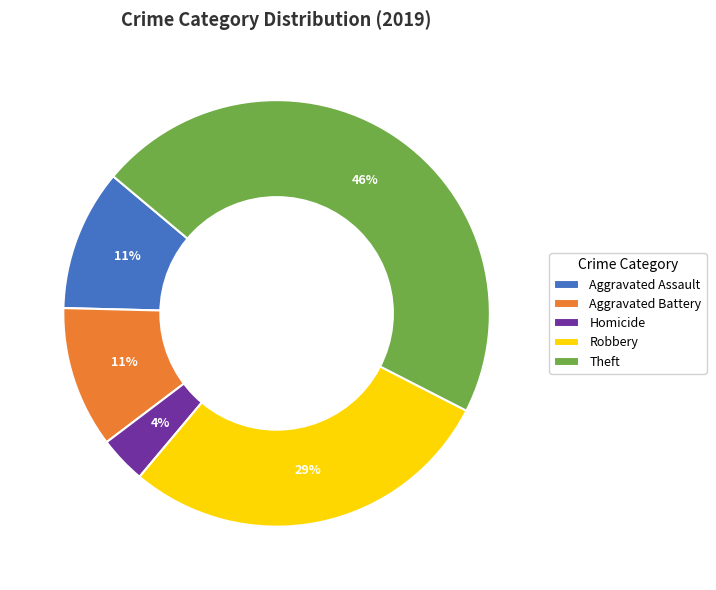

Is it true that Homicide is 18% of the pie?

False